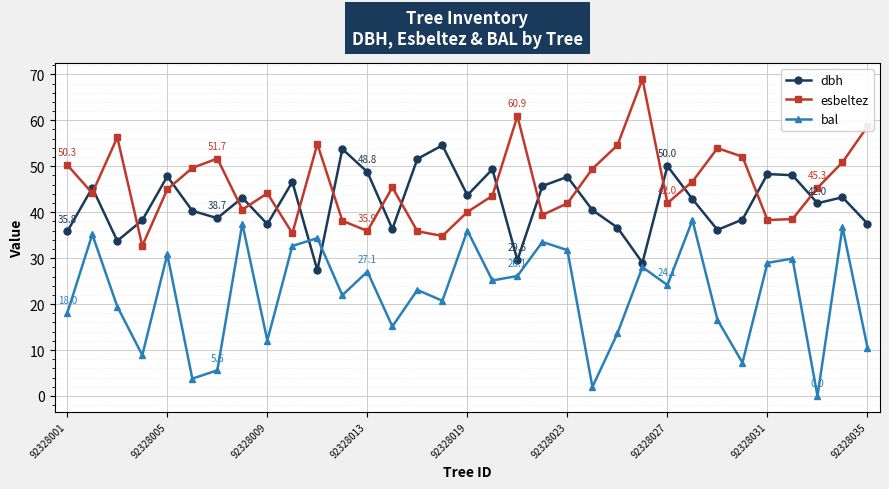

What is the lowest value of the esbeltez series?

32.7